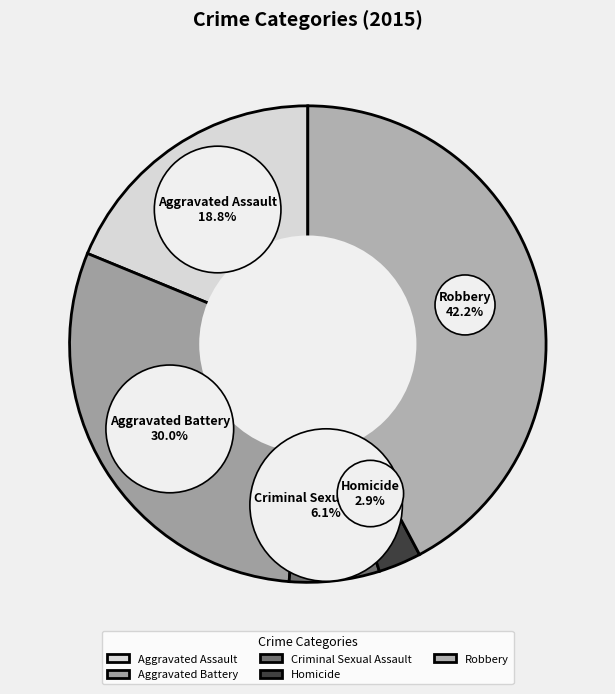

To the nearest percent, what is the combined percentage of Criminal Sexual Assault and Homicide?

9%